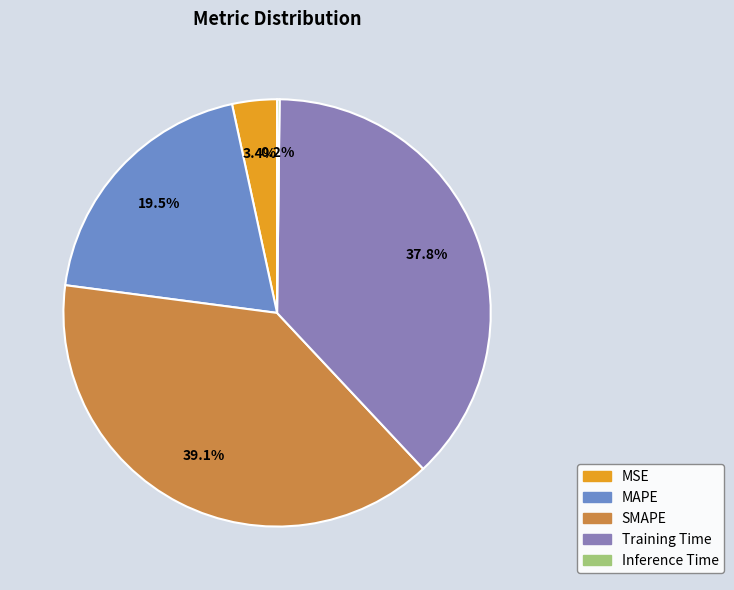

Which has a higher value, SMAPE or MAPE?

SMAPE